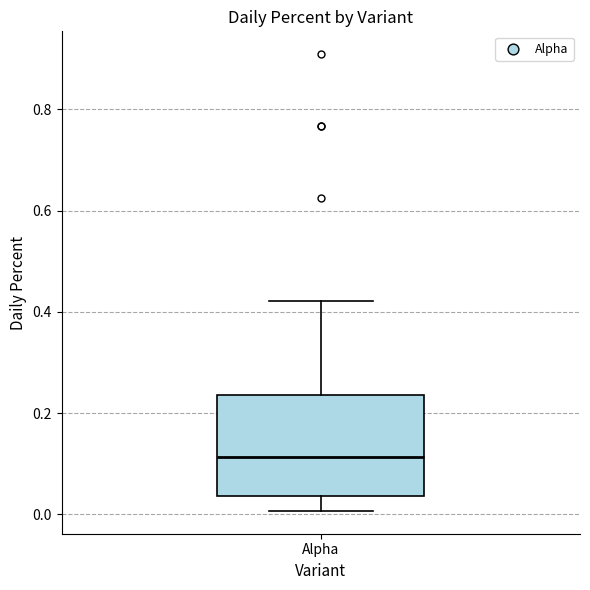

Where does the upper whisker of the box for Alpha end on the y-axis? The values are not printed on the chart, so give them approximately, as read against the axis.

0.42